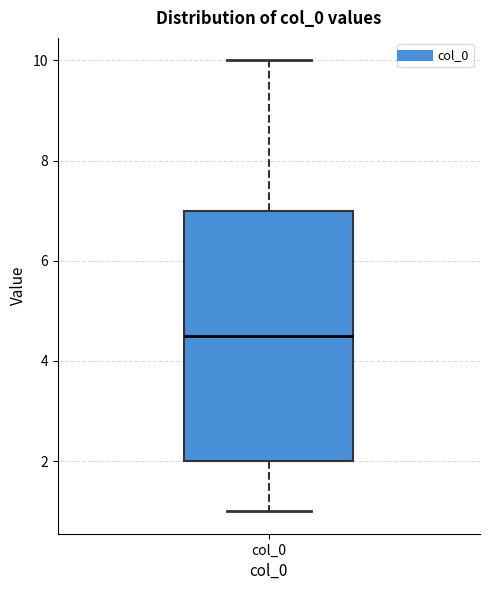

Transcribe this box plot: give where the median line is, the range the box spans, and where the two whiskers end, as read against the y-axis. The values are not printed on the chart, so give them approximately, as read against the axis.

median 4.6, box 2.0 to 7.0, whiskers 1.0 to 10.0